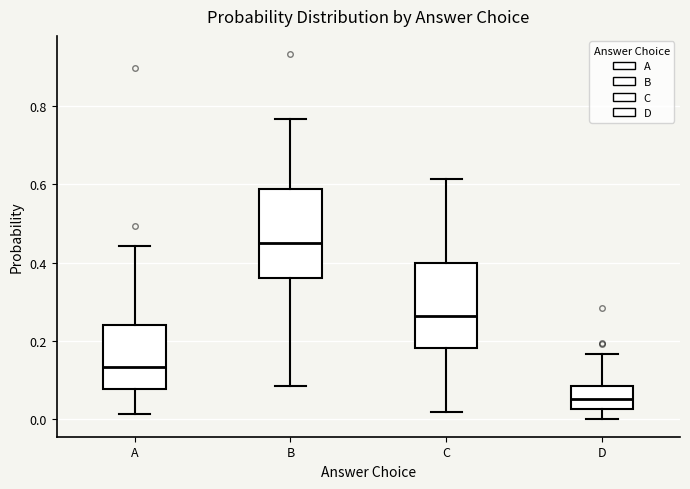

Reading left to right, transcribe this box plot: for each box, give where its median line is, the range the box spans, and where its two whiskers end, as read against the y-axis. The values are not printed on the chart, so give them approximately, as read against the axis.

A: median 0.14, box 0.08 to 0.24, whiskers 0.02 to 0.44
B: median 0.44, box 0.36 to 0.58, whiskers 0.08 to 0.76
C: median 0.26, box 0.18 to 0.40, whiskers 0.02 to 0.62
D: median 0.06, box 0.02 to 0.08, whiskers 0.00 to 0.16